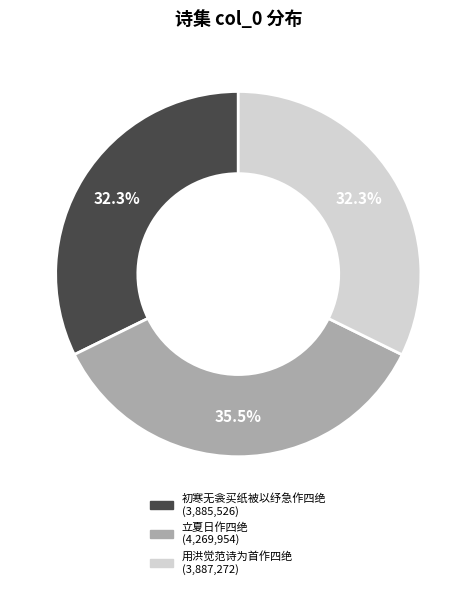

How many segments does this pie chart have?

3